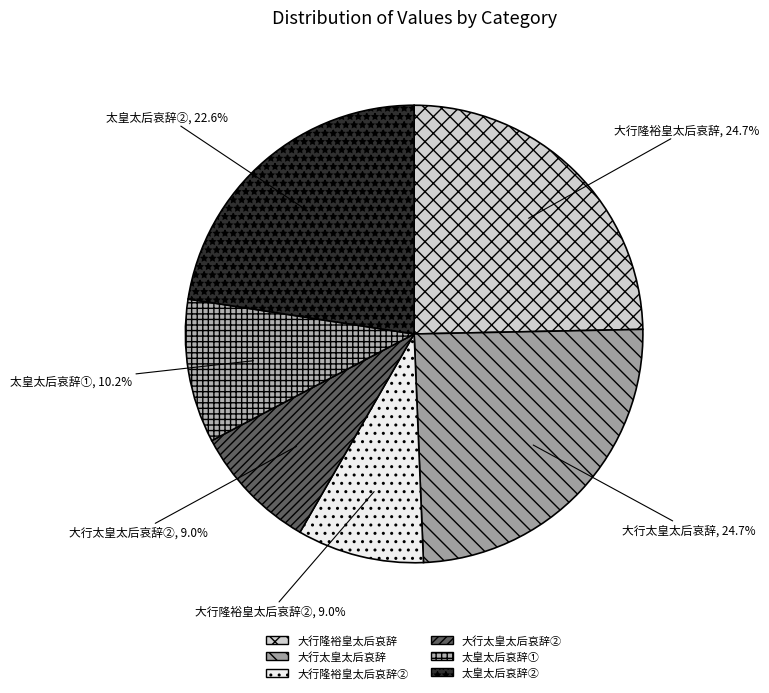

To the nearest percent, what is the difference between the largest and smallest slice percentages?

16%